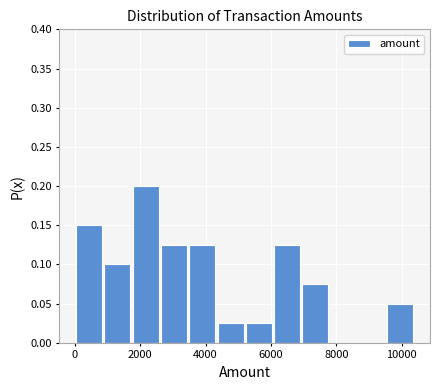

Reading left to right, transcribe this chart: for each bar, give the range it covers on the x-axis and its height. Neither the bar edges nor the heights are printed on the chart, so give them approximately, as read against the axes.

0 to 800: 0.150
800 to 1800: 0.100
1800 to 2600: 0.200
2600 to 3400: 0.125
3400 to 4400: 0.125
4400 to 5200: 0.025
5200 to 6000: 0.025
6000 to 7000: 0.125
7000 to 7800: 0.075
7800 to 8600: 0
8600 to 9600: 0
9600 to 10400: 0.050